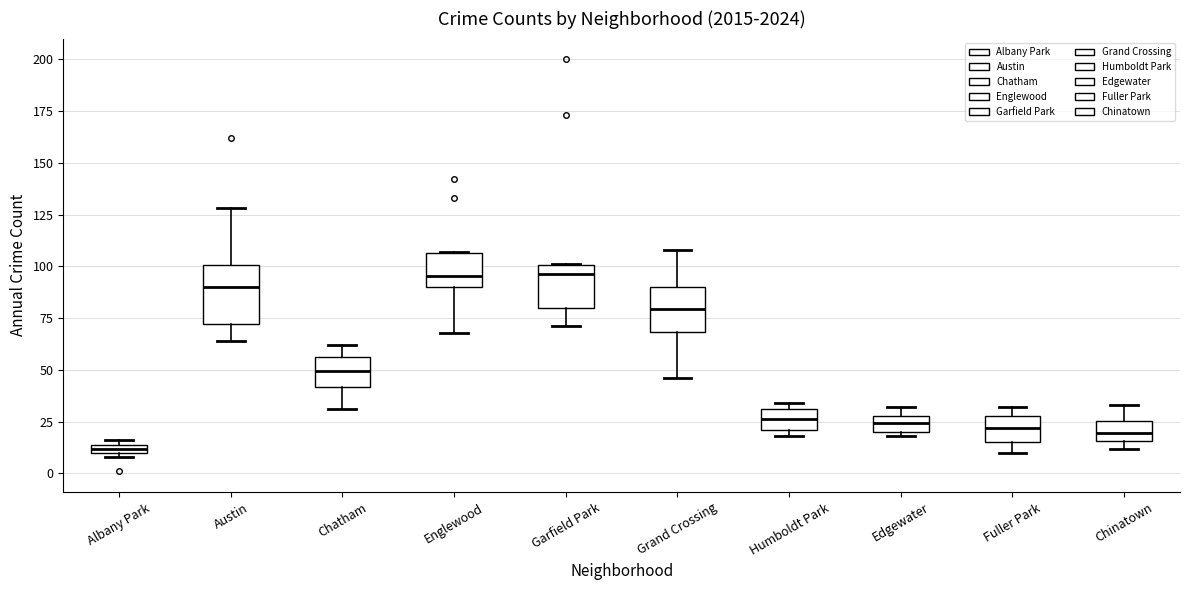

Comparing the boxes themselves (not the whiskers), which one is the tallest?

Austin